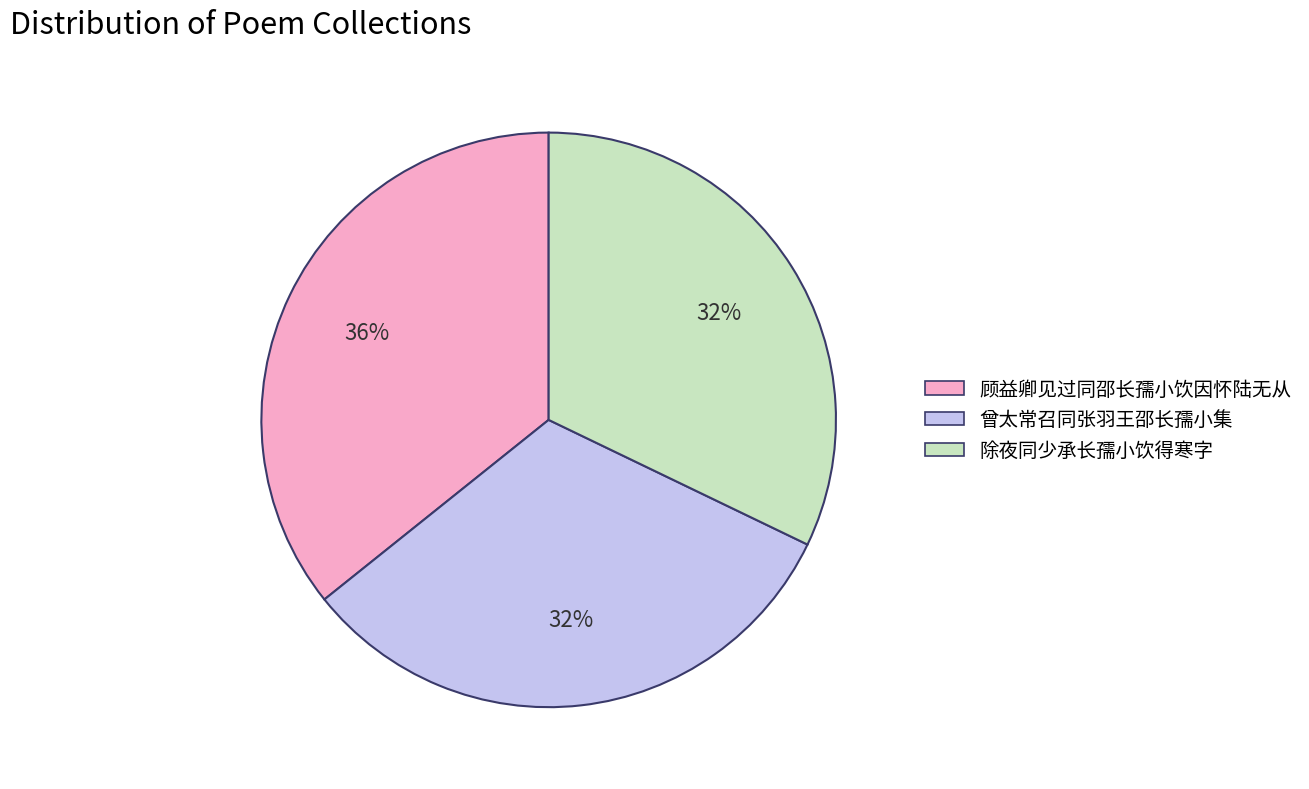

What is the largest slice in the pie chart?

顾益卿见过同邵长孺小饮因怀陆无从